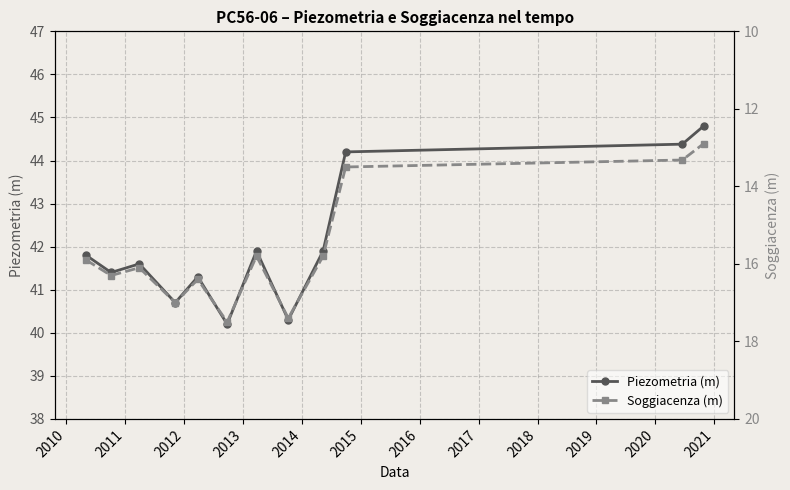

True or false: Piezometria (m) has more than 1 points higher than both neighbors.

True